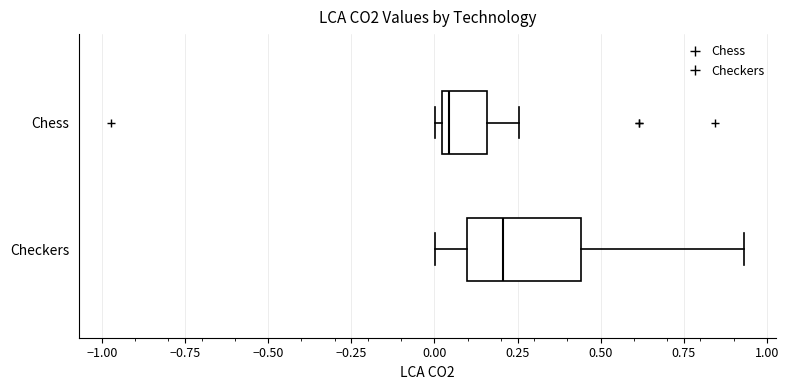

Which box is the widest, from its left edge to its right edge?

Checkers